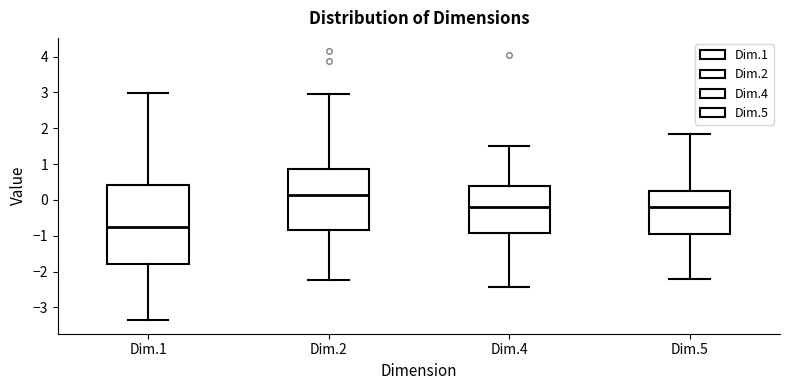

Where does the lower whisker of the box for Dim.2 end on the y-axis? The values are not printed on the chart, so give them approximately, as read against the axis.

-2.2